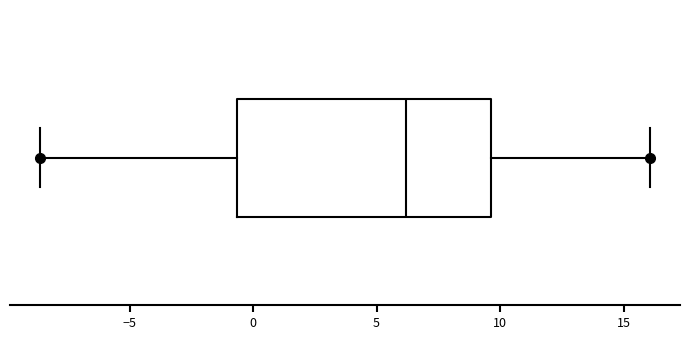

Transcribe this box plot: give where the median line is, the range the box spans, and where the two whiskers end, as read against the x-axis. The values are not printed on the chart, so give them approximately, as read against the axis.

median 6.0, box -0.5 to 9.5, whiskers -8.5 to 16.0